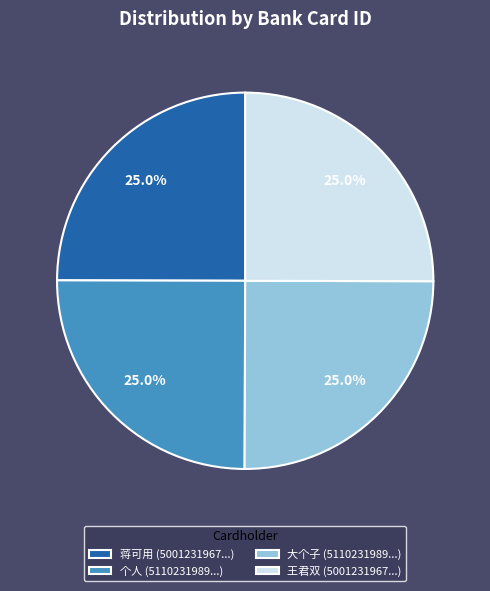

What is the ratio of the value at 个人 (5110231989...) to the value at 大个子 (5110231989...)?

1.0